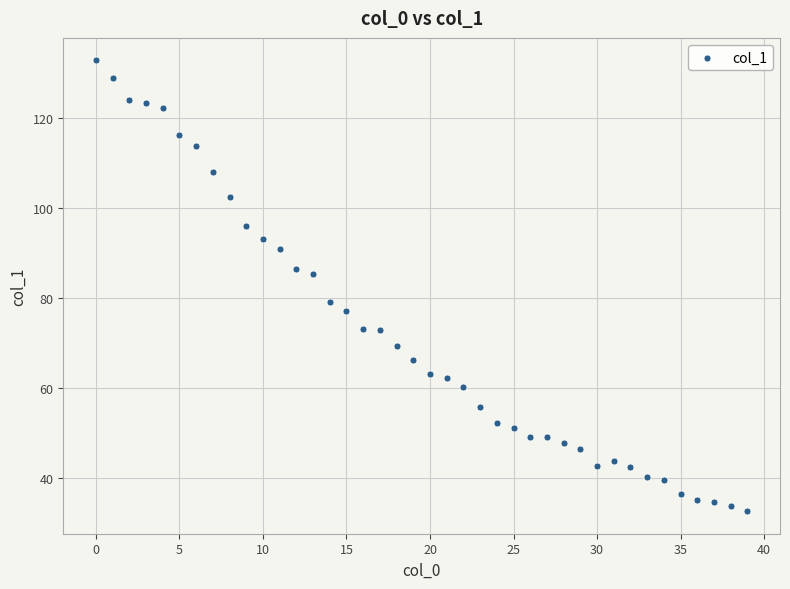

Count the number of points in this scatter plot.

40